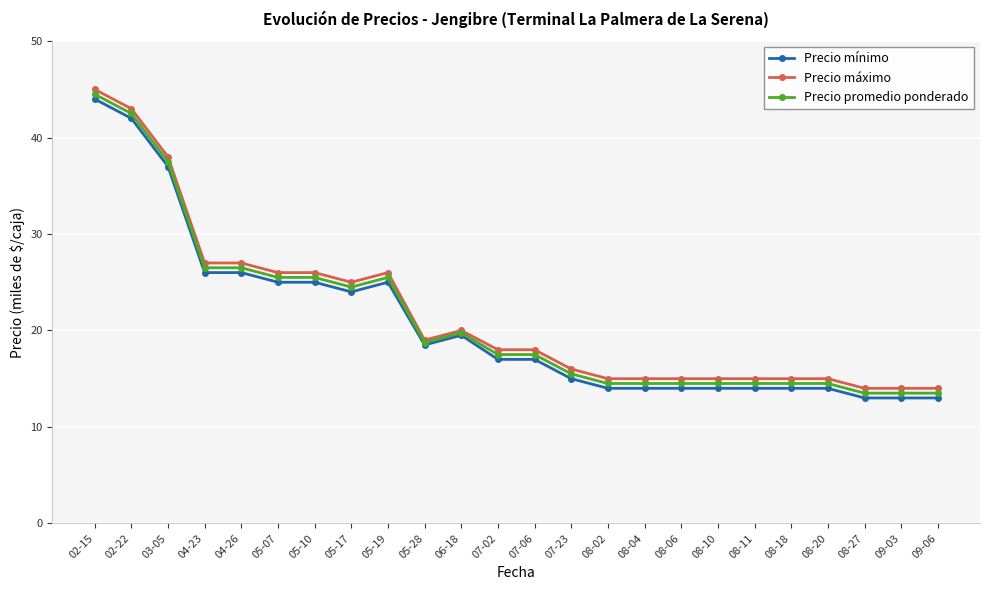

List the labels in order of Precio promedio ponderado value, largest first.

02-15, 02-22, 03-05, 04-23, 04-26, 05-07, 05-10, 05-19, 05-17, 06-18, 05-28, 07-02, 07-06, 07-23, 08-02, 08-04, 08-06, 08-10, 08-11, 08-18, 08-20, 08-27, 09-03, 09-06